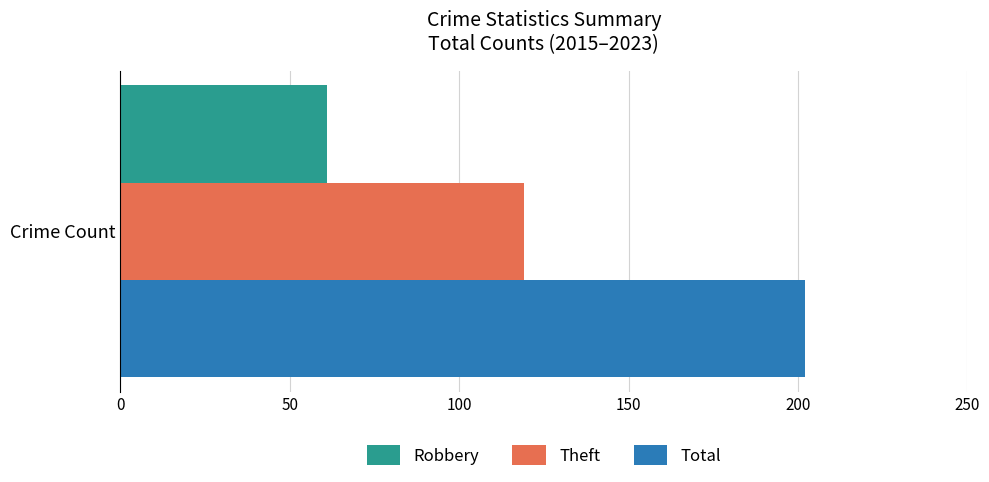

What is the smallest value displayed?

61